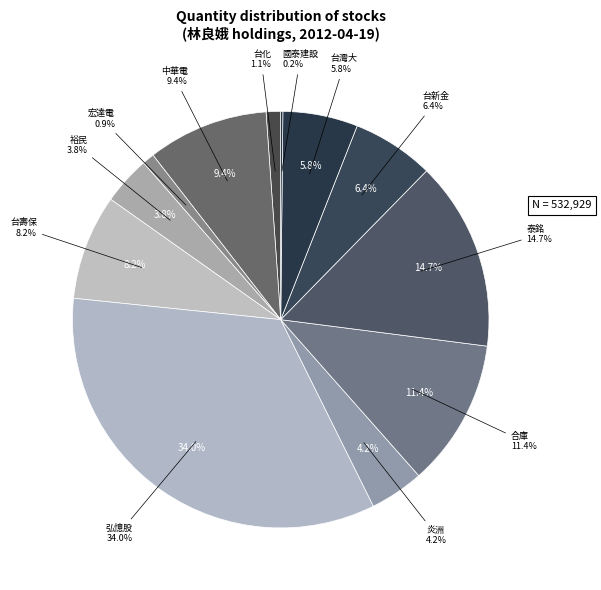

Does 弘憶股 account for over 50% of the chart?

No